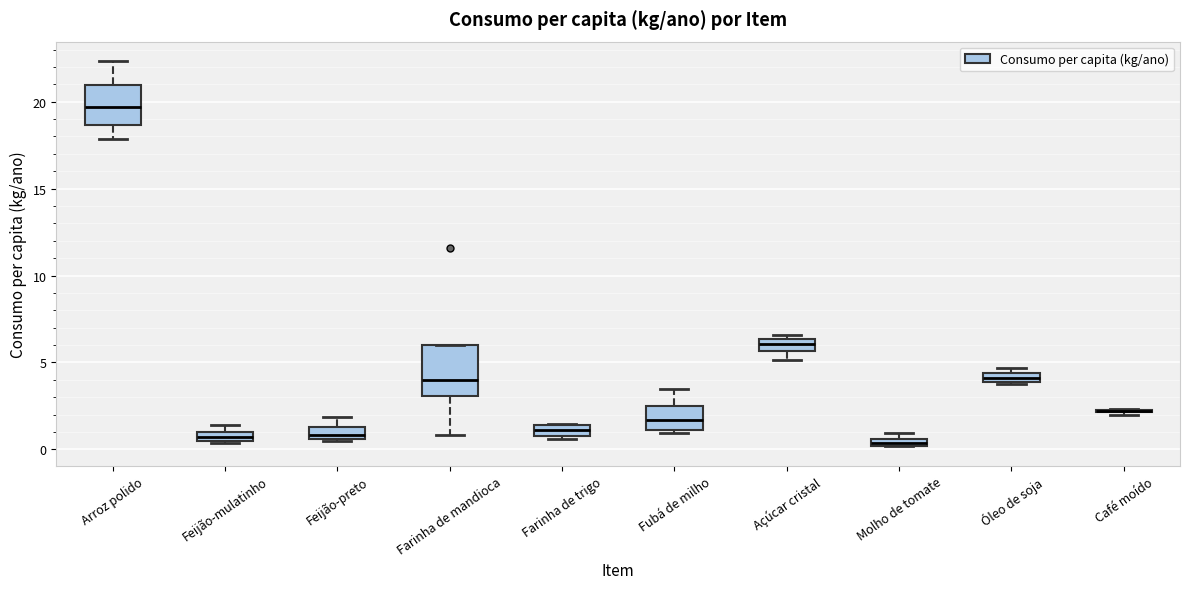

Comparing the boxes themselves (not the whiskers), which one is the tallest?

Farinha de mandioca